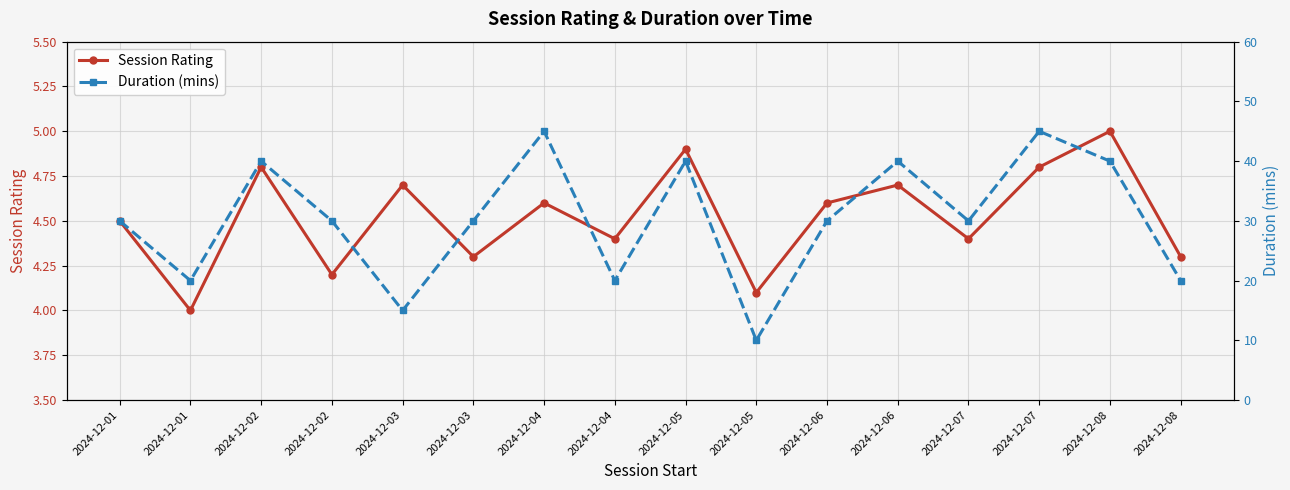

Where is Session Rating nearest to the value 4?

2024-12-01